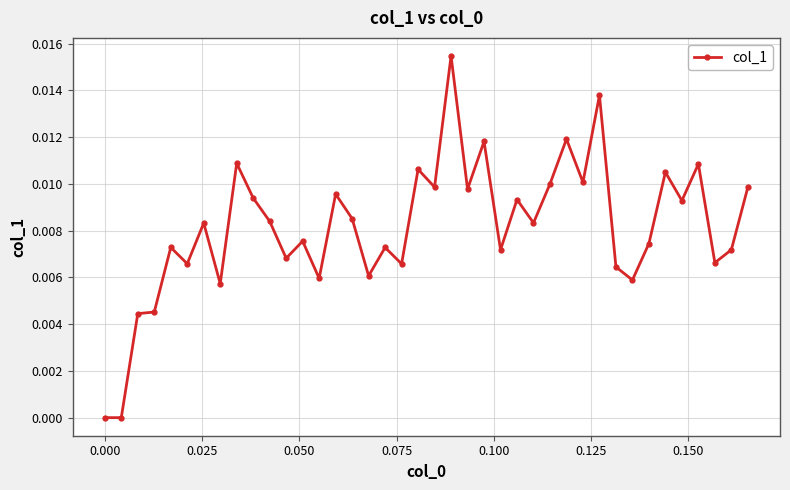

True or false: the data has more than 2 interior local peaks.

True